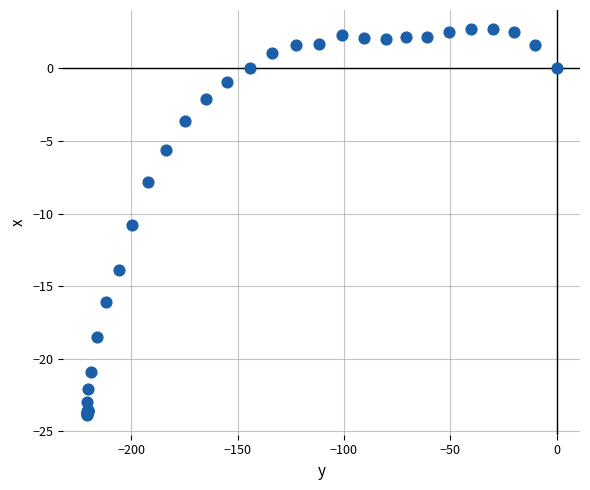

What Y value in the scatter plot is closest to -10?

-10.8